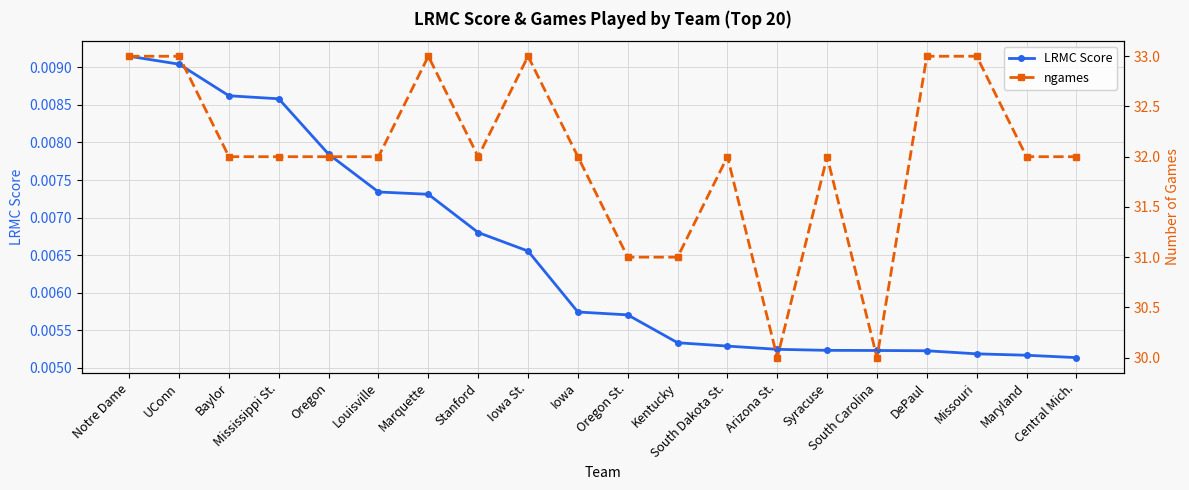

True or false: ngames and LRMC Score intersect in this chart.

False